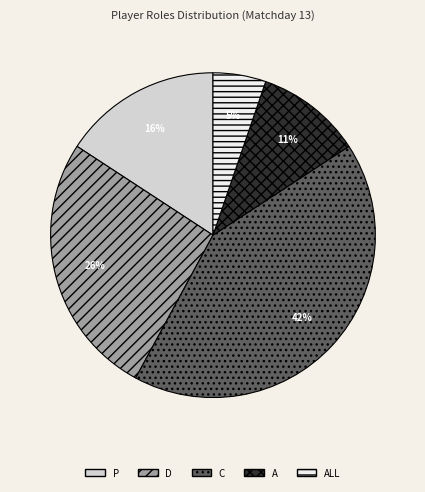

Which slice is the smallest?

ALL